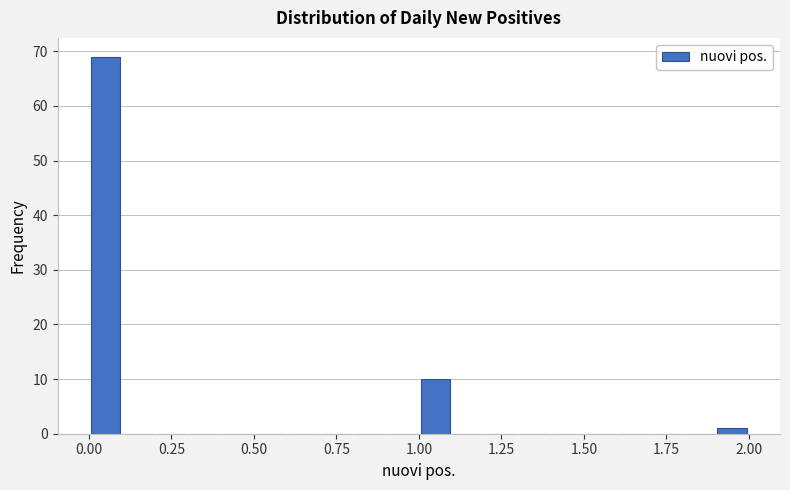

Read against the x-axis, roughly where is the centre of the tallest bar?

0.05